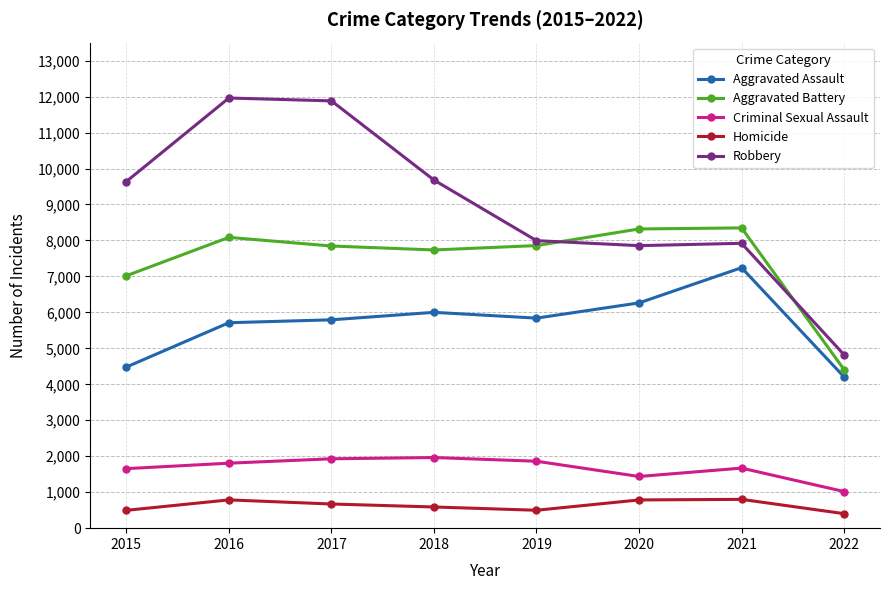

True or false: Robbery and Criminal Sexual Assault intersect in this chart.

False